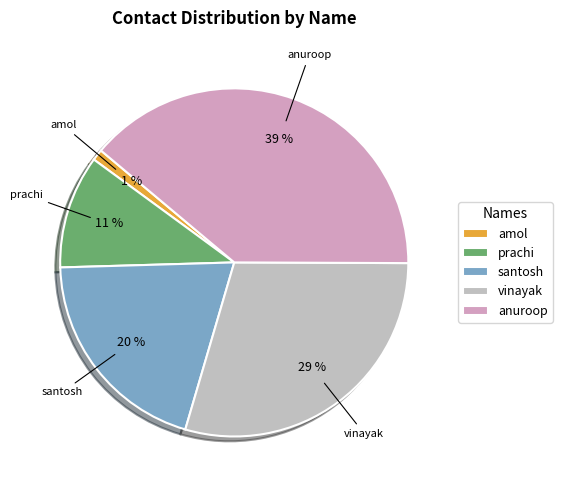

What percentage is the prachi slice, to the nearest percent?

11%